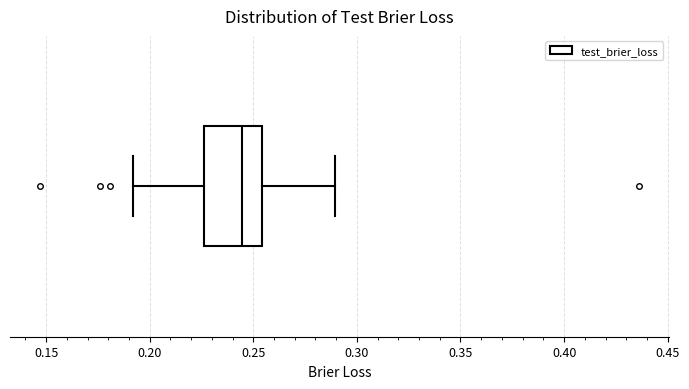

Read this box plot against the x-axis: the position of the median line, the range covered by the box, and the ends of both whiskers. The values are not printed on the chart, so give them approximately, as read against the axis.

median 0.245, box 0.225 to 0.255, whiskers 0.190 to 0.290